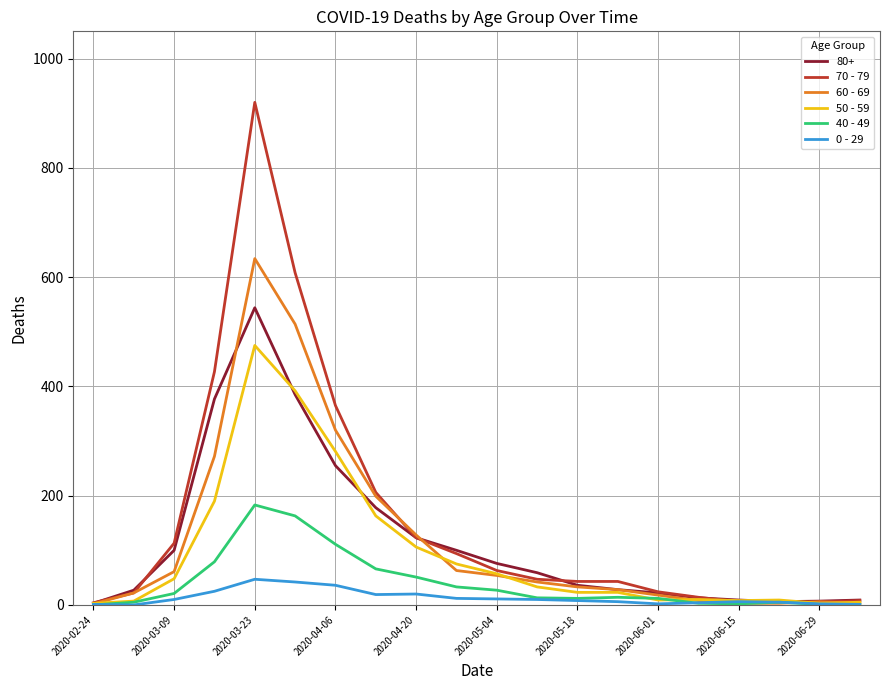

What is the maximum value shown in the chart?

920